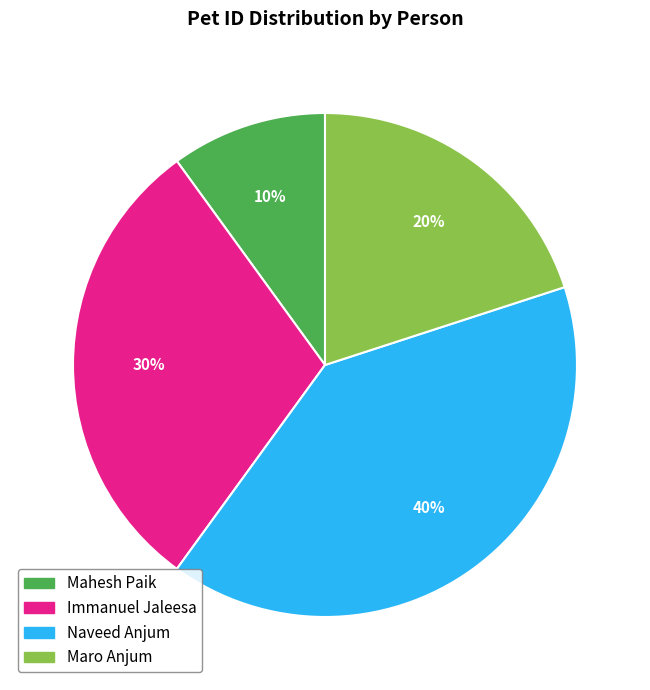

To the nearest percent, what percentage of the pie is Immanuel Jaleesa?

30%